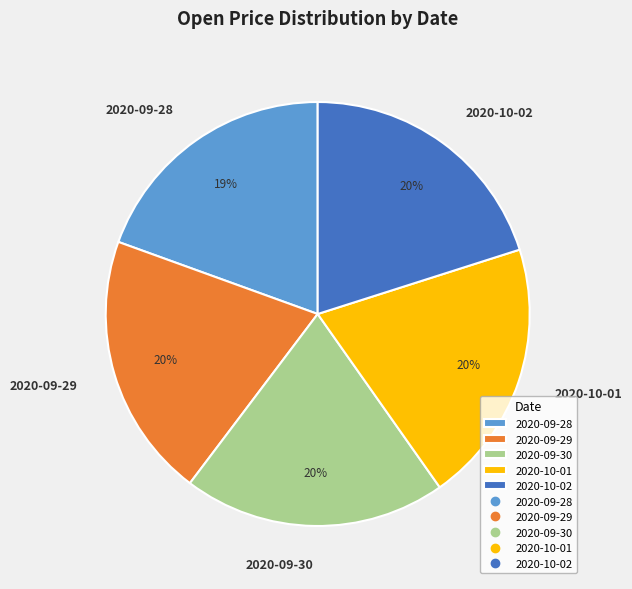

Which slice is the smallest?

2020-09-28